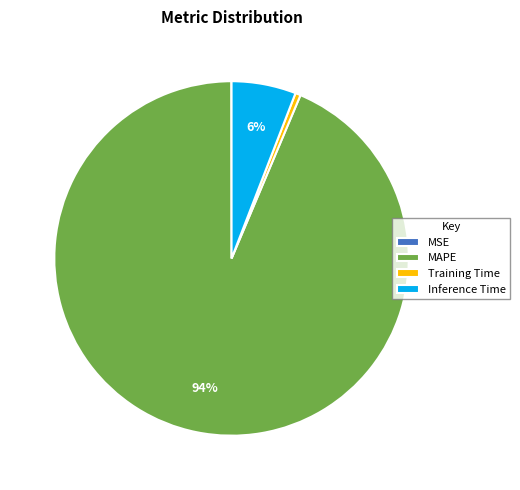

To the nearest percent, what is the combined percentage of Inference Time and Training Time?

6%